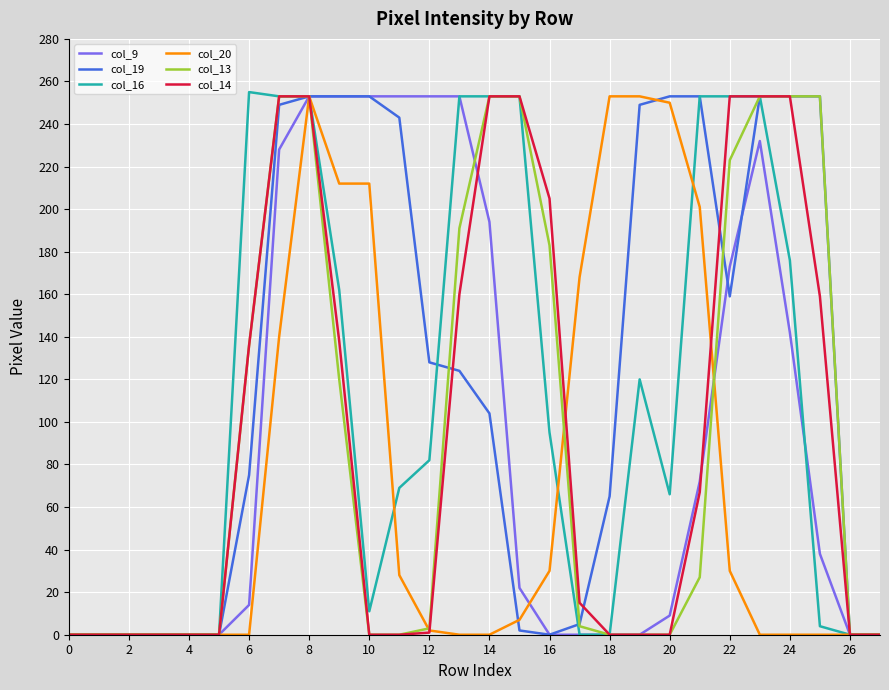

Which series has the largest total across all categories?

col_19